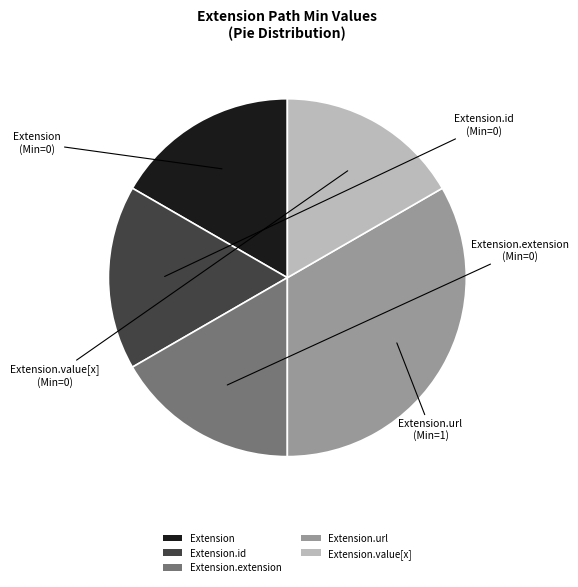

Which slice is the largest?

Extension.url